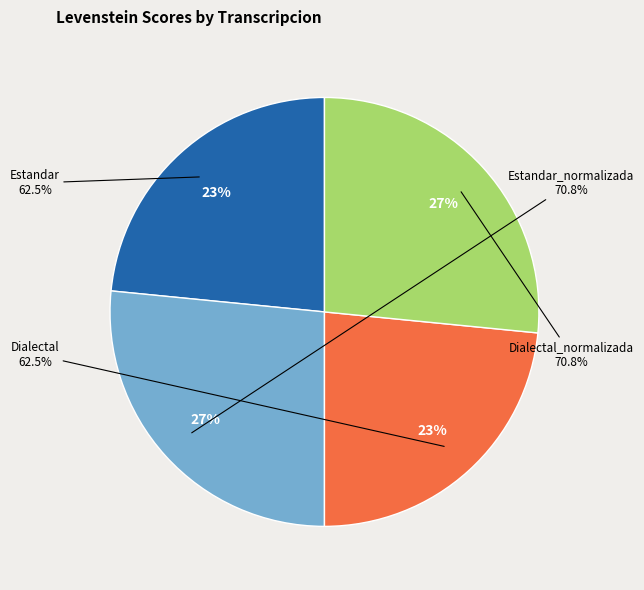

Is there any slice that represents more than half of the pie?

No